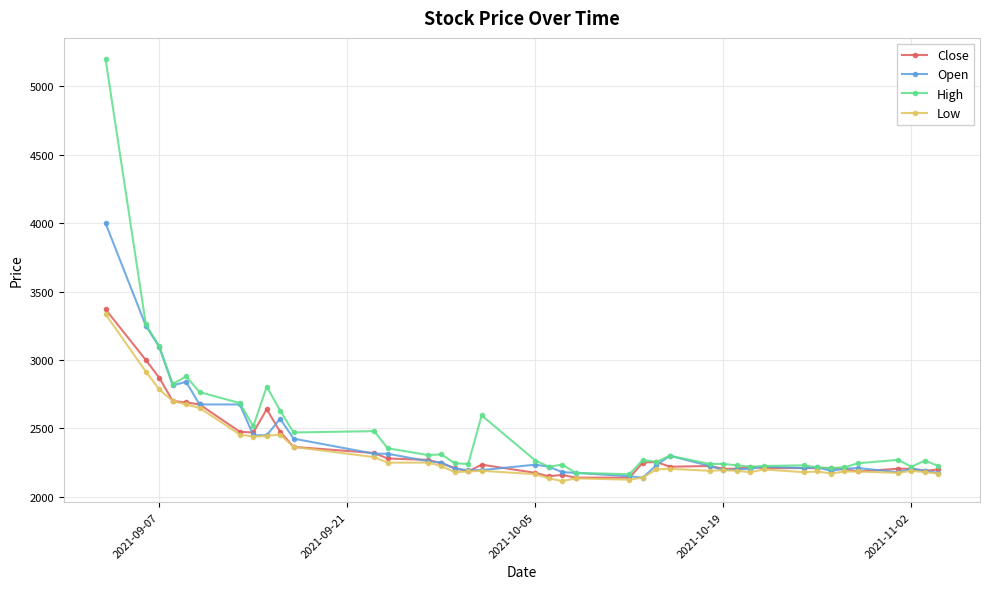

True or false: Low has more than 0 points higher than both neighbors.

True